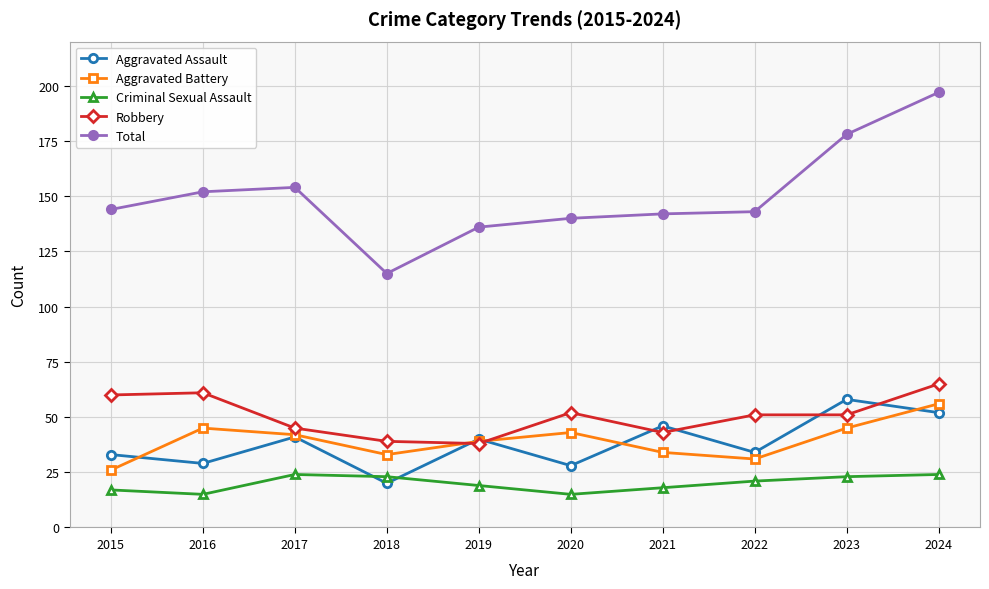

At how many categories does at least one series exceed 76?

10